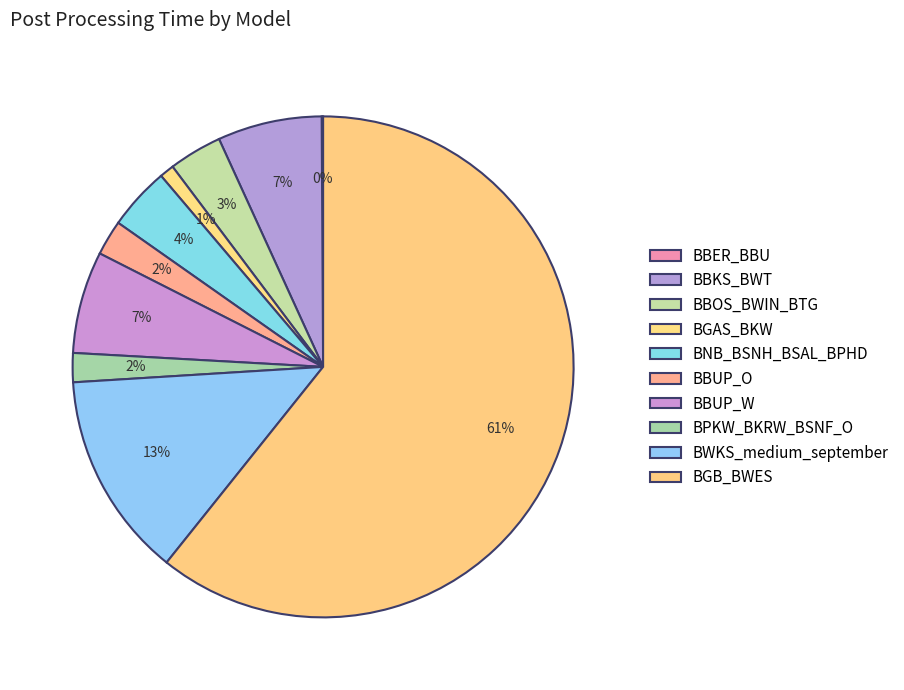

Count the number of slices in the pie.

10